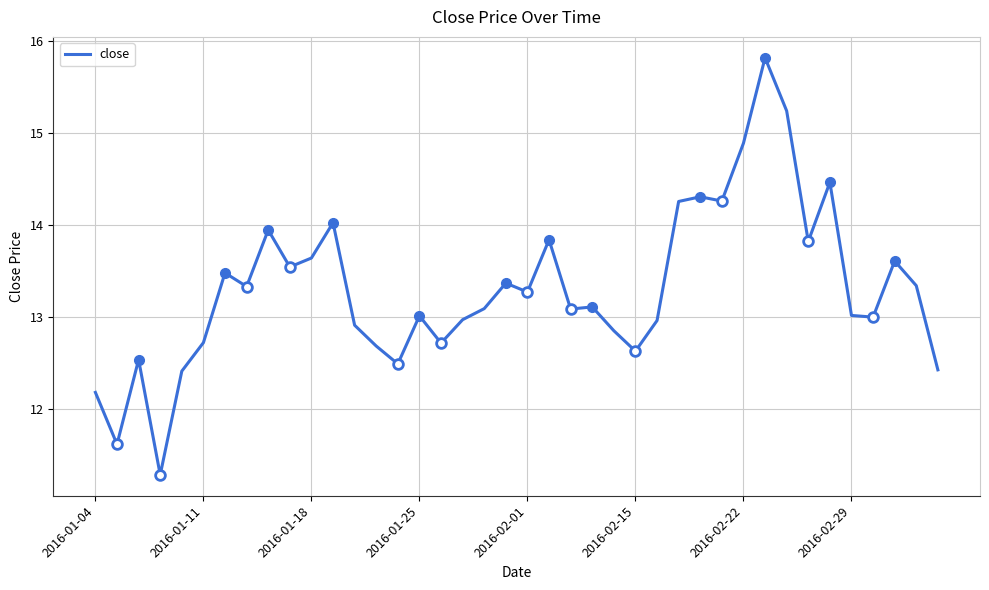

What is the smallest value displayed?

11.3